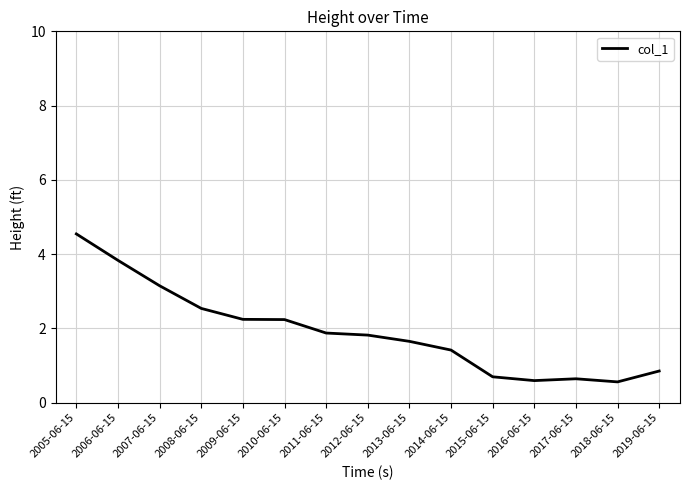

At which category does the chart reach its peak across all series?

2005-06-15